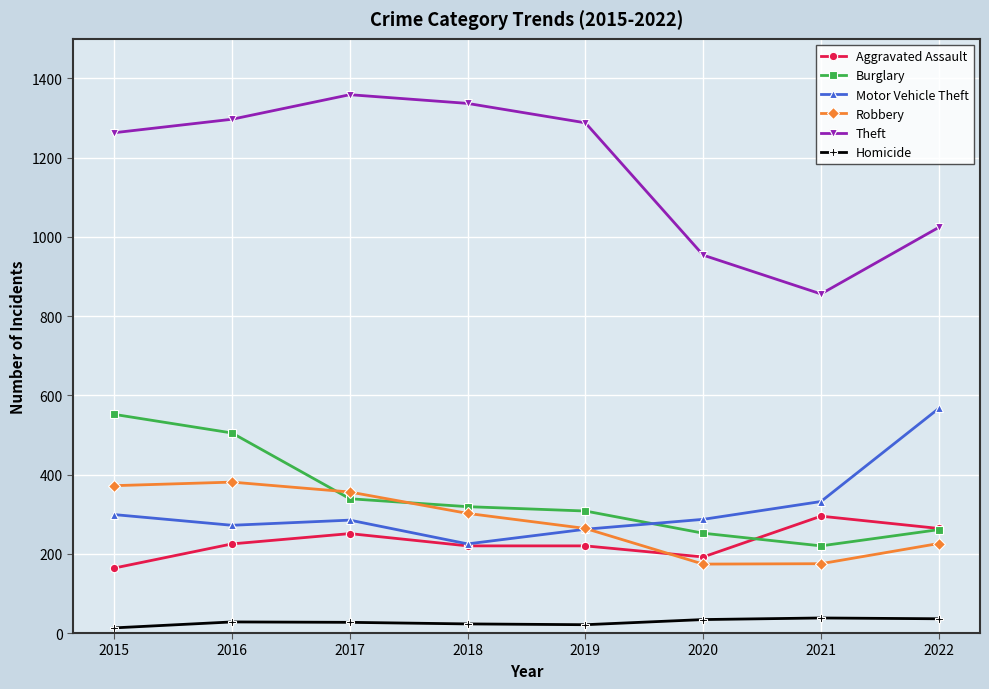

The value of Burglary at 2016 is 730. True or false?

False